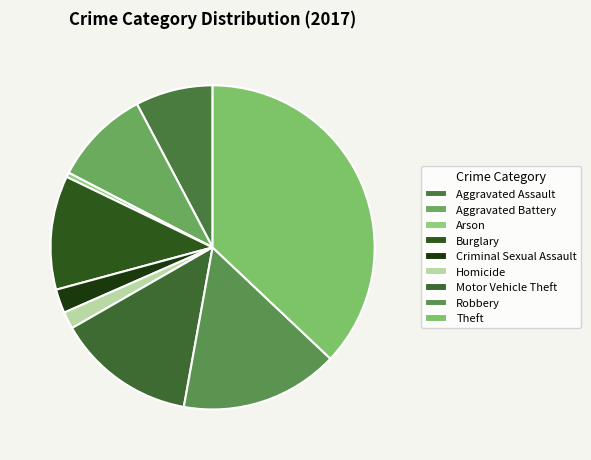

The Theft slice represents 52% of the pie. True or false?

False